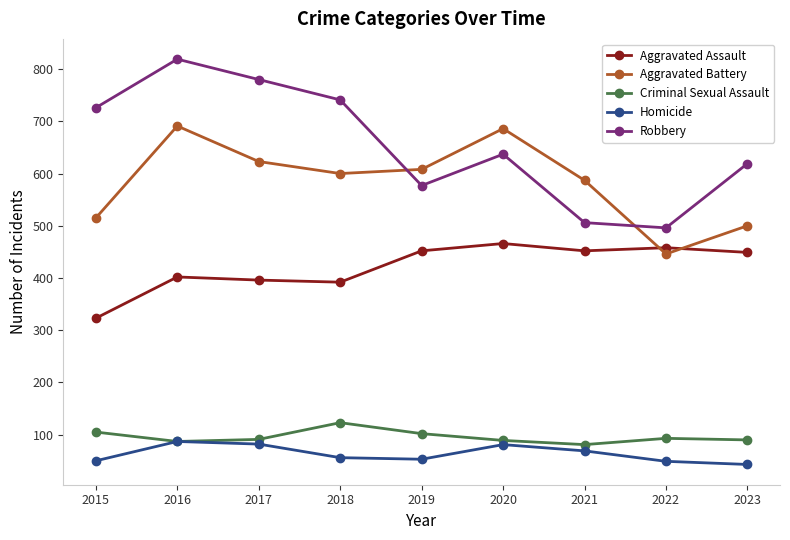

In Homicide, how many points are higher than both neighbors (excluding endpoints)?

2